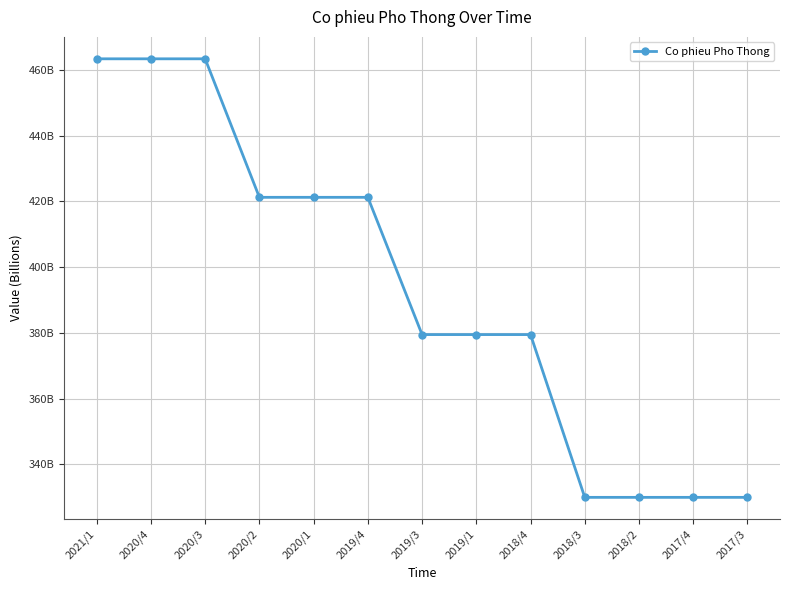

Rank the categories by value from lowest to highest.

2018/3, 2018/2, 2017/4, 2017/3, 2019/3, 2019/1, 2018/4, 2020/2, 2020/1, 2019/4, 2021/1, 2020/4, 2020/3